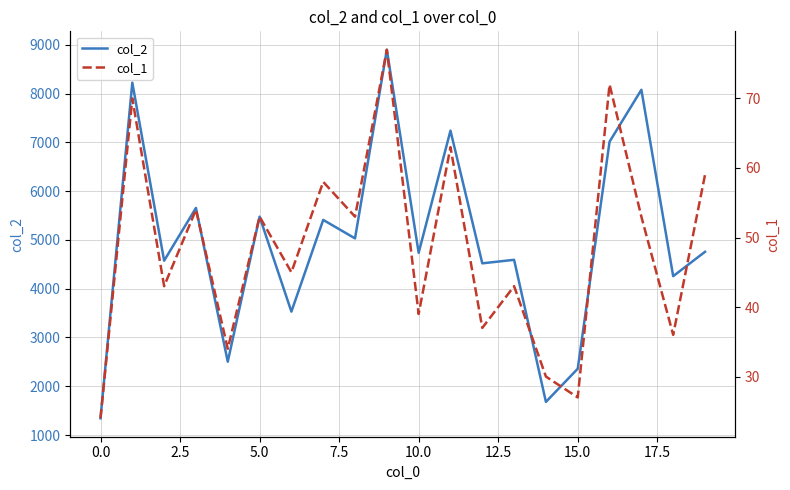

True or false: col_2 has a value of 465 at 0.0.

False